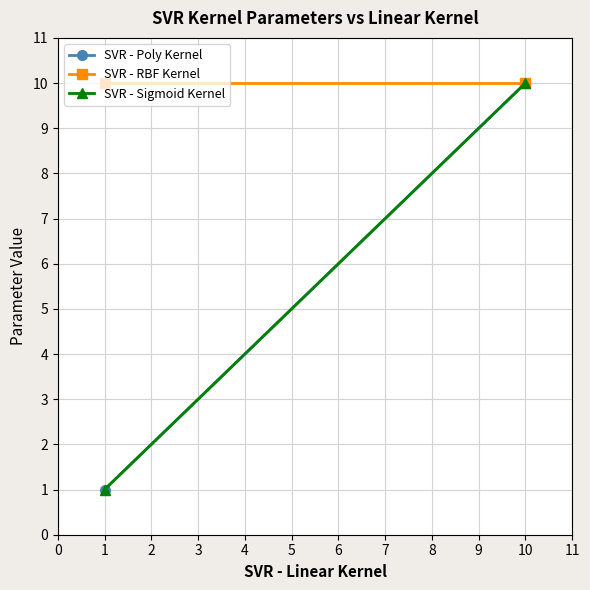

Is it true that SVR - Sigmoid Kernel equals 6 at 10?

False